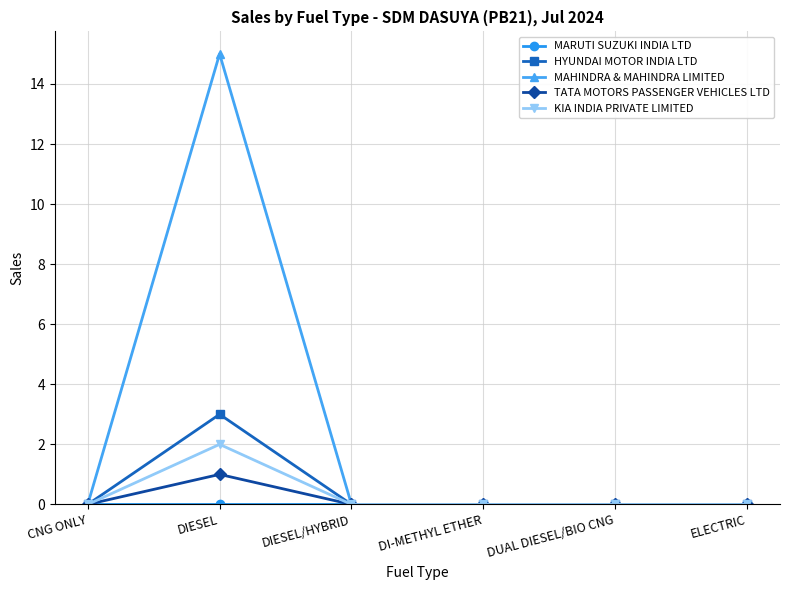

Which series has the largest total across all categories?

MAHINDRA & MAHINDRA LIMITED